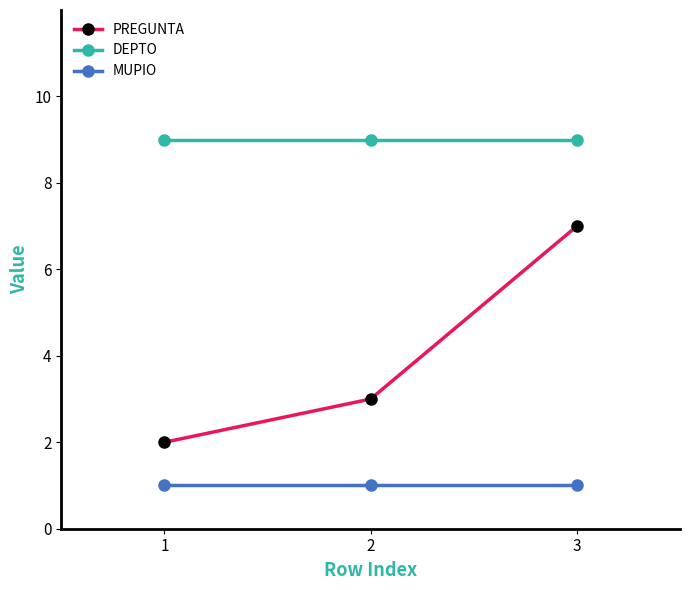

What is the sum of the DEPTO values at 3 and 1?

18